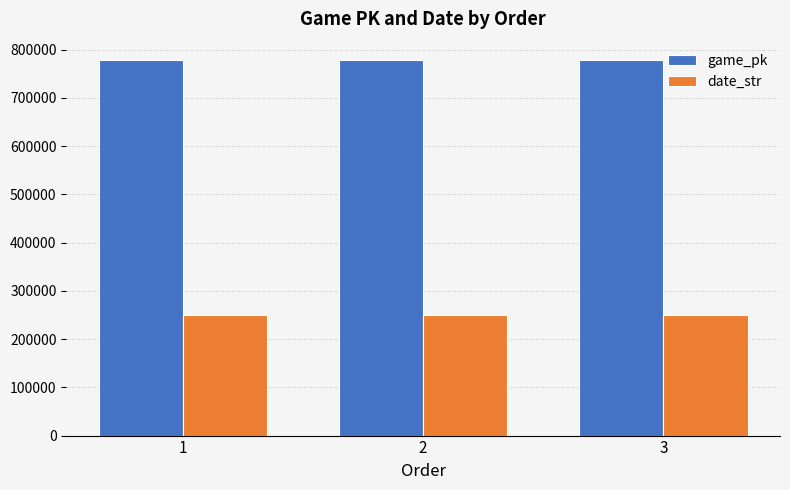

Count the number of categories in the chart.

3